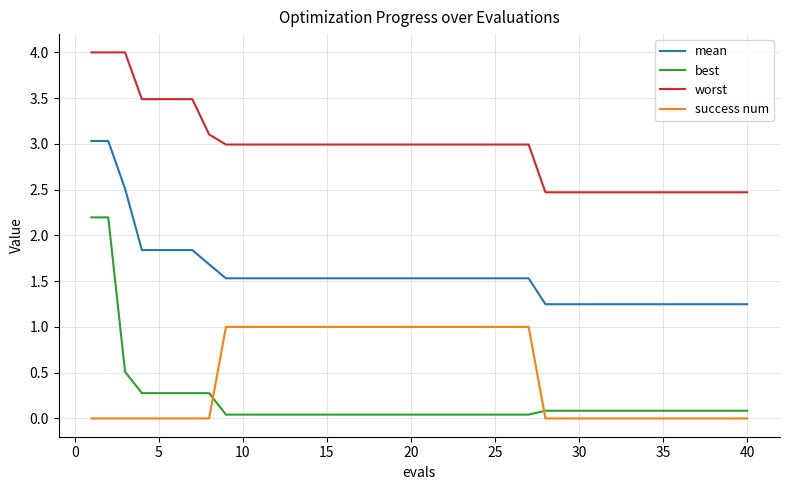

List the series in order of their peak value, lowest first.

success num, best, mean, worst